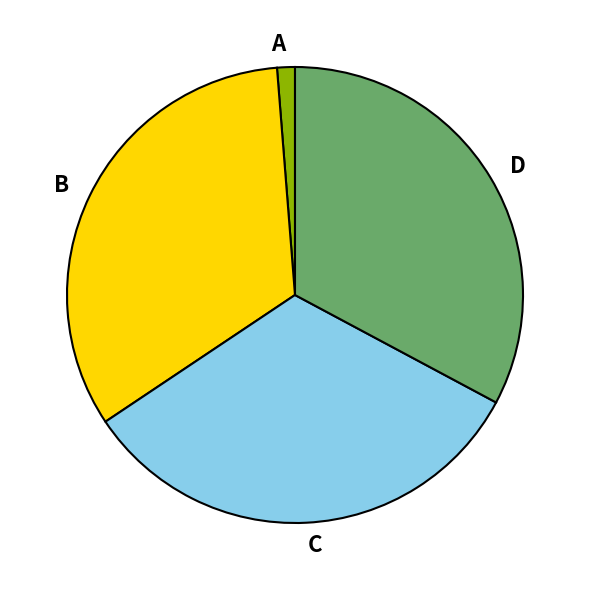

Does any single category account for the majority?

No